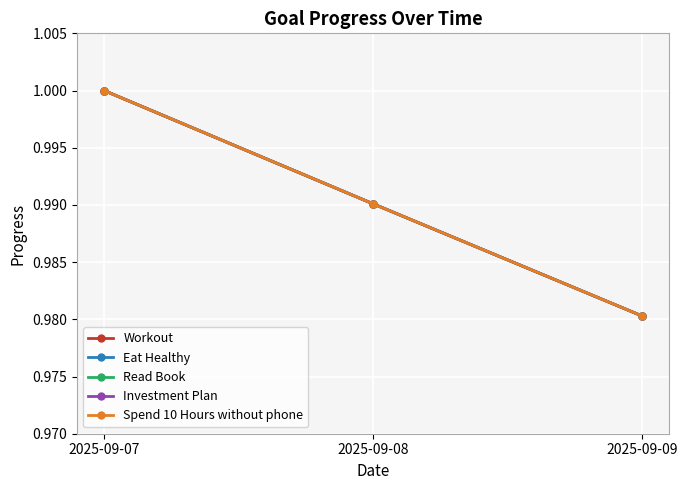

What is the average value of the Eat Healthy series?

1.0